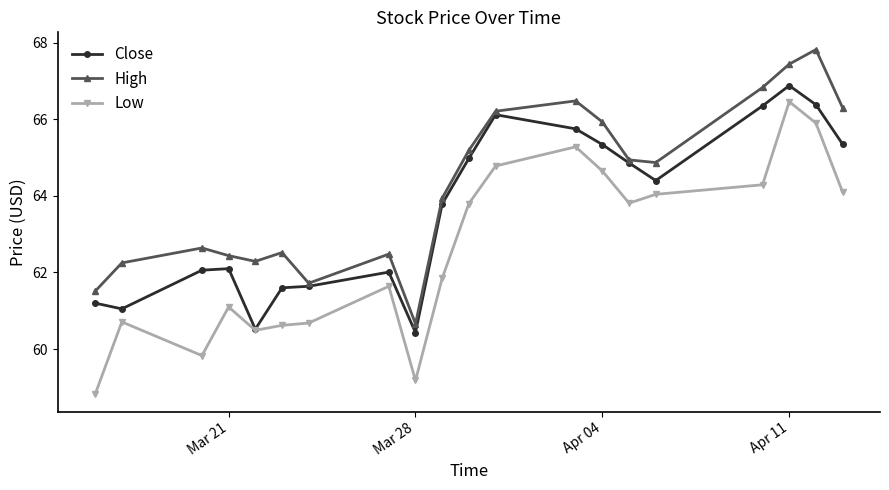

What is the value of the Close point at the 10th from the left?

63.8